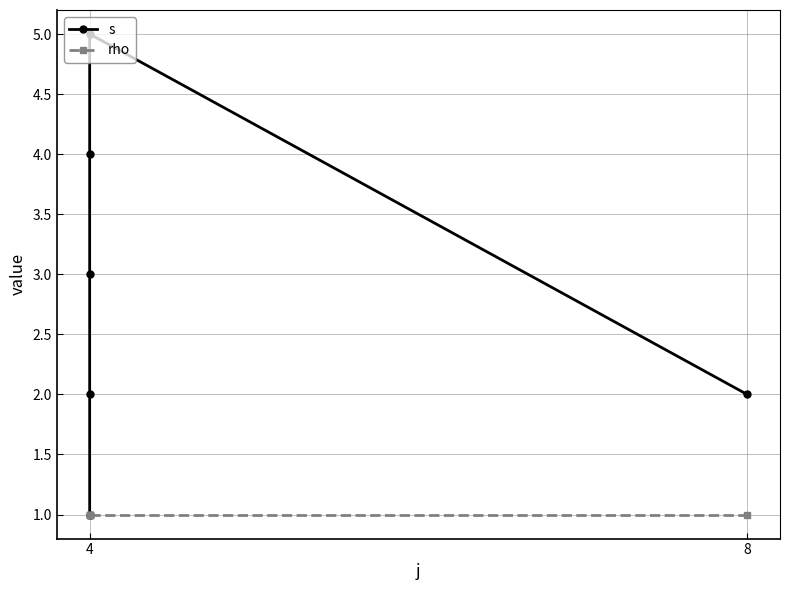

Count the number of categories in the chart.

6